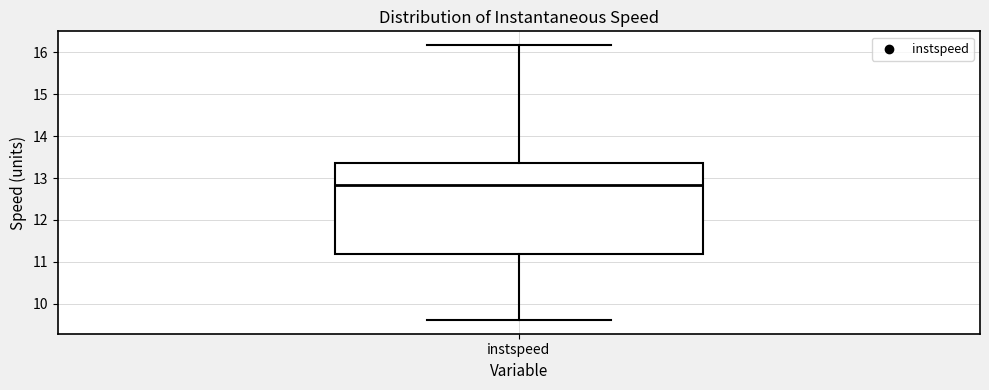

Read this box plot against the y-axis: the position of the median line, the range covered by the box, and the ends of both whiskers. The values are not printed on the chart, so give them approximately, as read against the axis.

median 12.8, box 11.2 to 13.4, whiskers 9.6 to 16.2